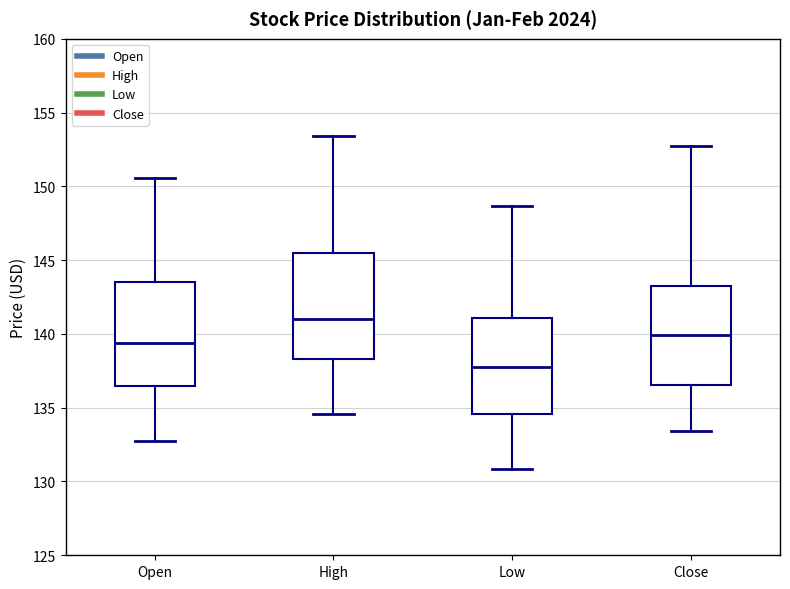

Reading left to right, transcribe this box plot: for each box, give where its median line is, the range the box spans, and where its two whiskers end, as read against the y-axis. The values are not printed on the chart, so give them approximately, as read against the axis.

Open: median 139.5, box 136.5 to 143.5, whiskers 132.5 to 150.5
High: median 141.0, box 138.5 to 145.5, whiskers 134.5 to 153.5
Low: median 138.0, box 134.5 to 141.0, whiskers 131.0 to 148.5
Close: median 140.0, box 136.5 to 143.0, whiskers 133.5 to 152.5